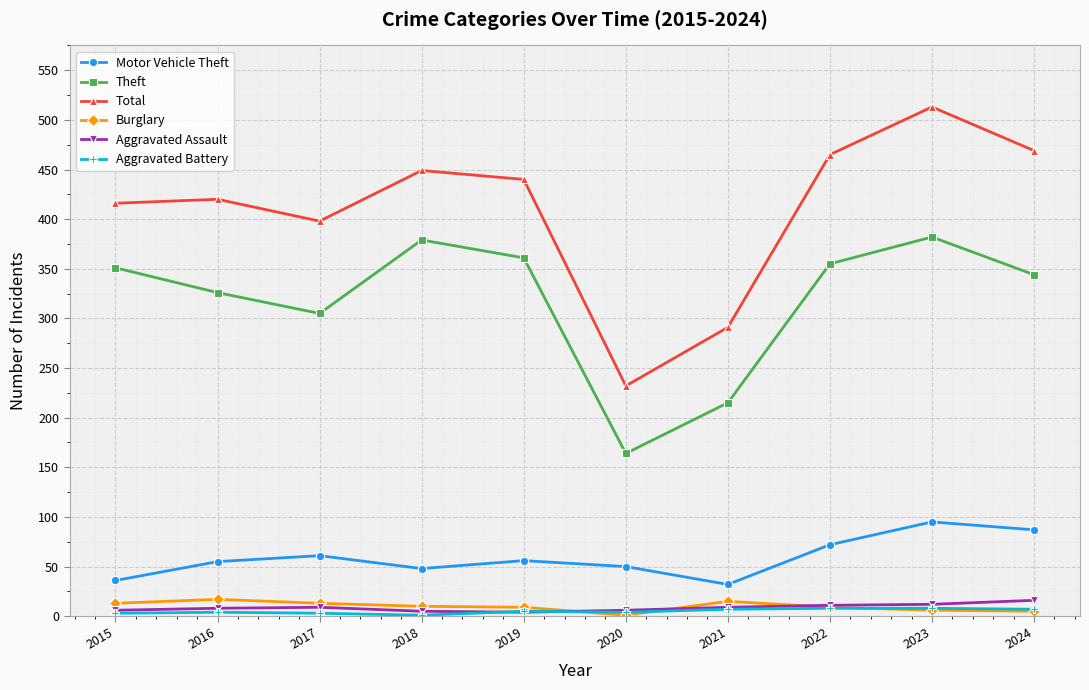

True or false: Motor Vehicle Theft and Aggravated Assault cross at least once.

False